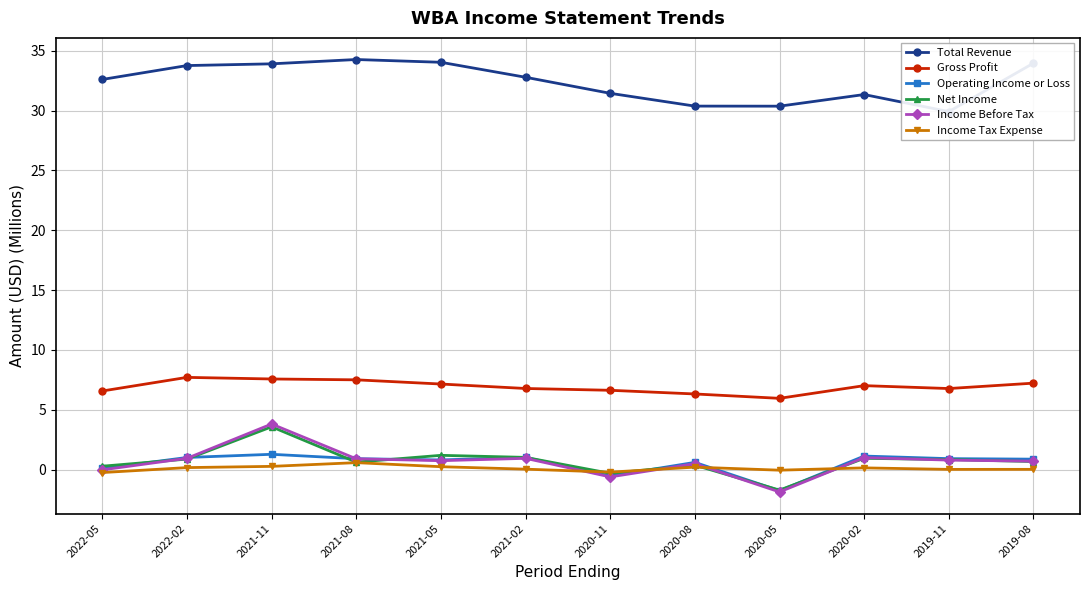

How many series are shown in this chart?

6